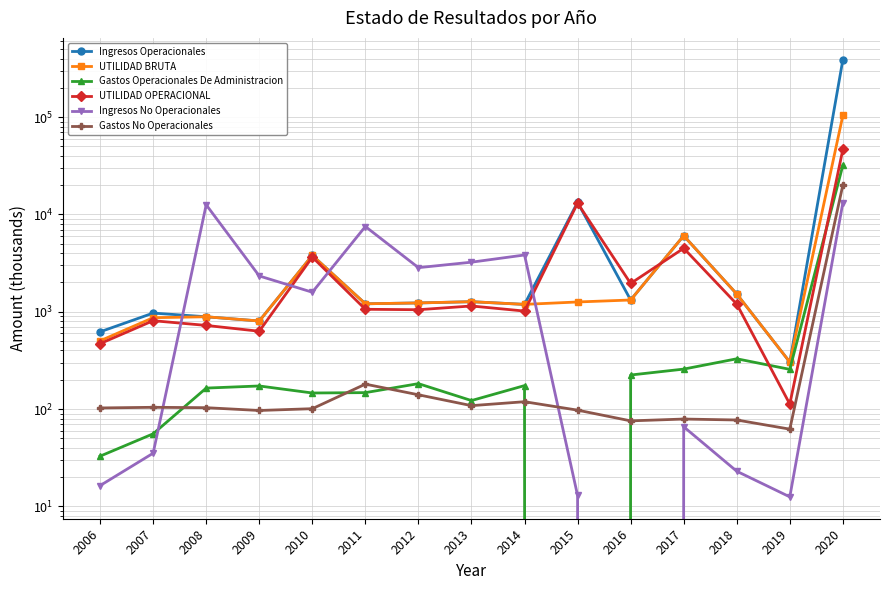

True or false: UTILIDAD BRUTA and Gastos Operacionales De Administracion intersect in this chart.

False